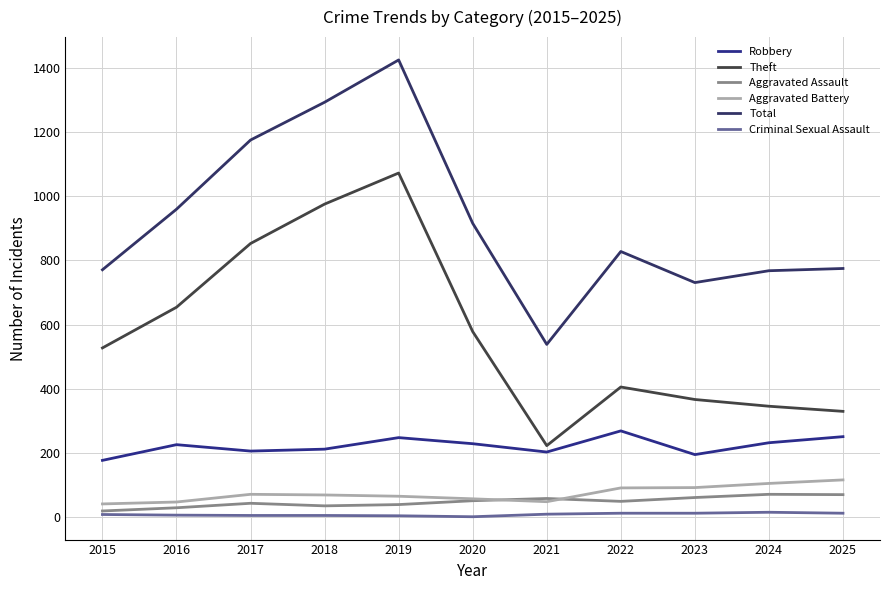

Reading left to right, transcribe all the data shown in this chart.

Robbery: 2015=176	2016=225	2017=205	2018=211	2019=247	2020=228	2021=202	2022=268	2023=194	2024=231	2025=250
Theft: 2015=527	2016=654	2017=853	2018=976	2019=1073	2020=578	2021=222	2022=405	2023=366	2024=345	2025=329
Aggravated Assault: 2015=18	2016=28	2017=42	2018=34	2019=38	2020=50	2021=57	2022=48	2023=60	2024=70	2025=69
Aggravated Battery: 2015=40	2016=46	2017=70	2018=68	2019=64	2020=56	2021=47	2022=90	2023=91	2024=104	2025=115
Total: 2015=771	2016=960	2017=1176	2018=1294	2019=1426	2020=916	2021=538	2022=828	2023=731	2024=768	2025=775
Criminal Sexual Assault: 2015=7	2016=5	2017=4	2018=4	2019=3	2020=0	2021=8	2022=11	2023=11	2024=14	2025=11